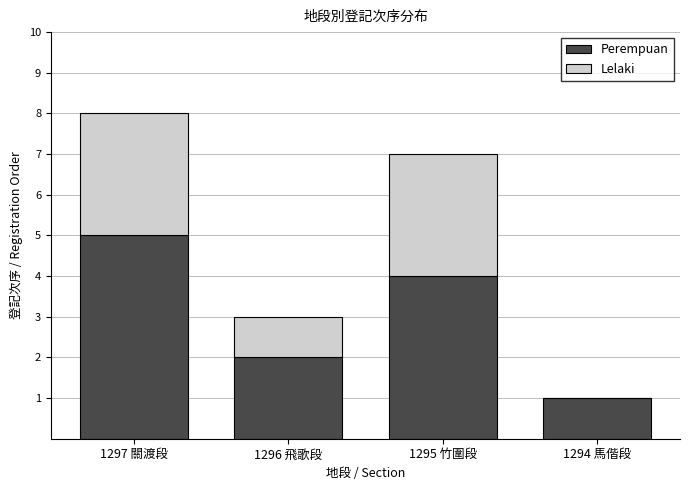

What is the sum of the Perempuan values at 1294 馬偕段 and 1295 竹圍段?

5